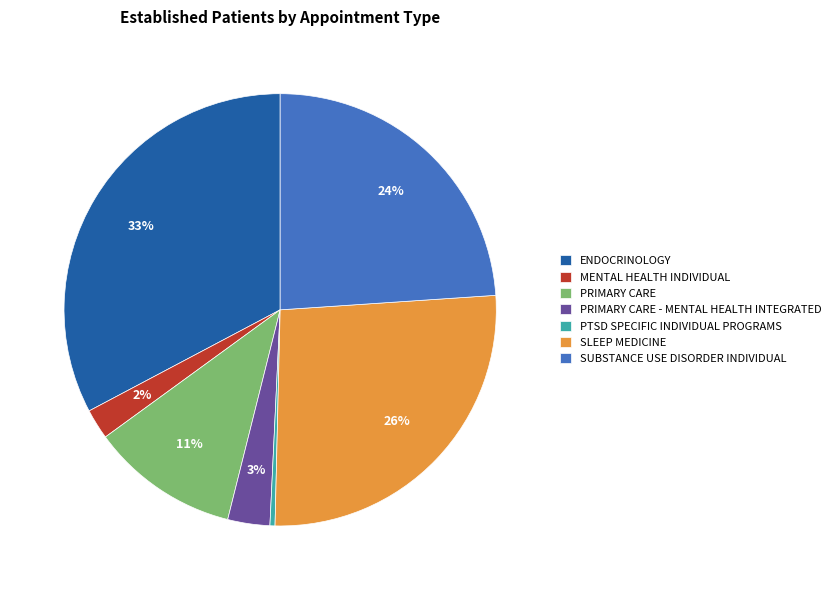

Do SLEEP MEDICINE and PTSD SPECIFIC INDIVIDUAL PROGRAMS together represent more than half of the pie?

No